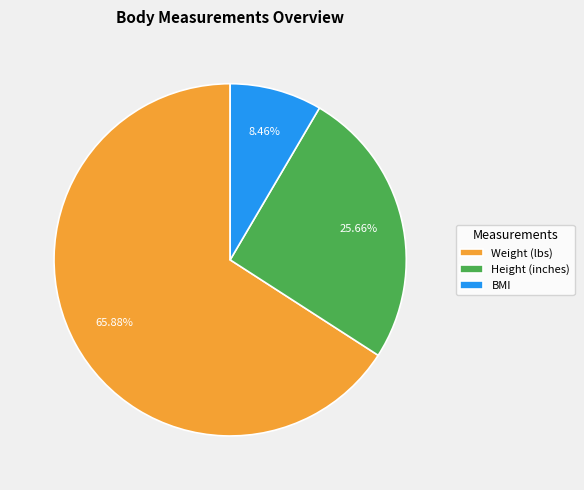

To the nearest percent, what is the difference between the largest and smallest slice percentages?

57%